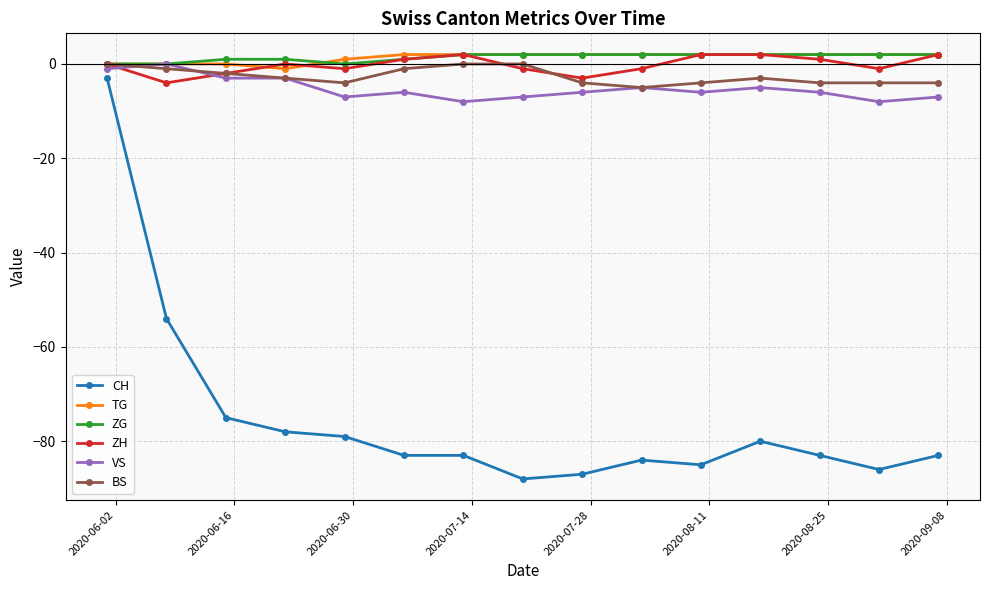

Which series has the largest range (max minus min)?

CH